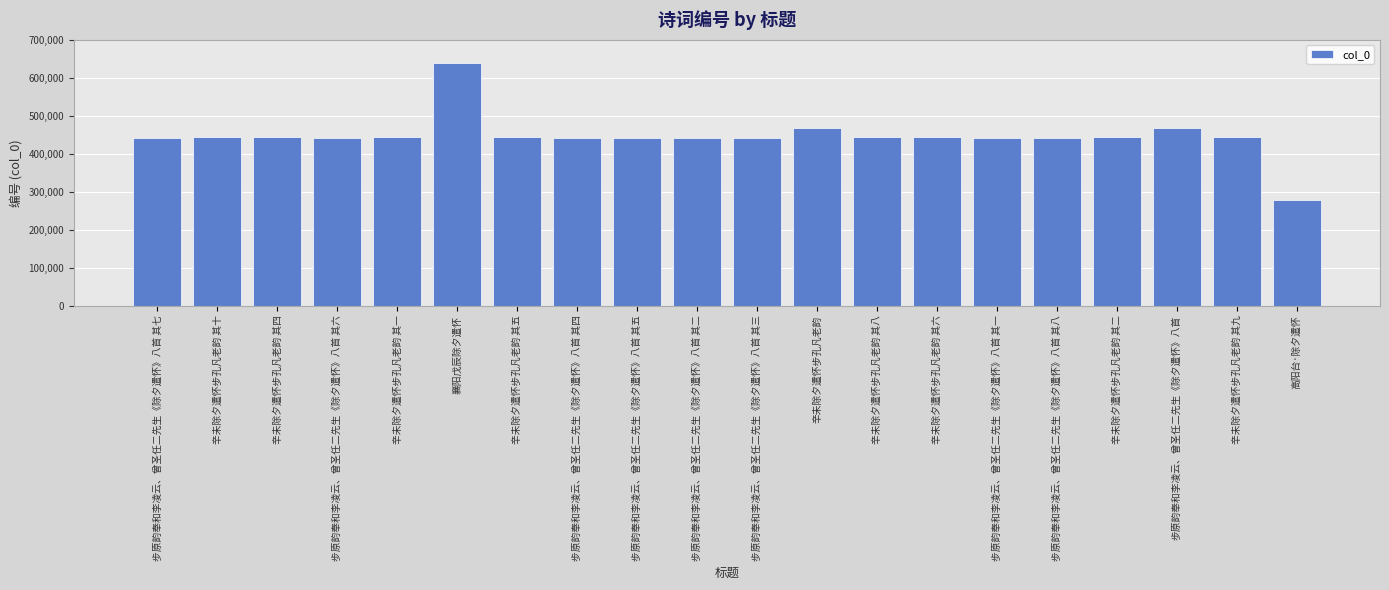

What is the difference between the maximum and minimum values?

361559